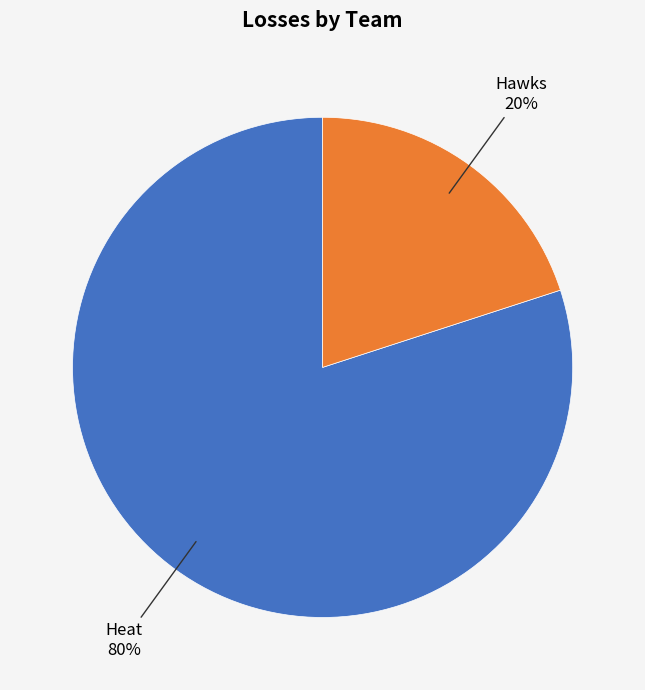

To the nearest percent, what is the difference between the Hawks and Heat slice percentages?

60%